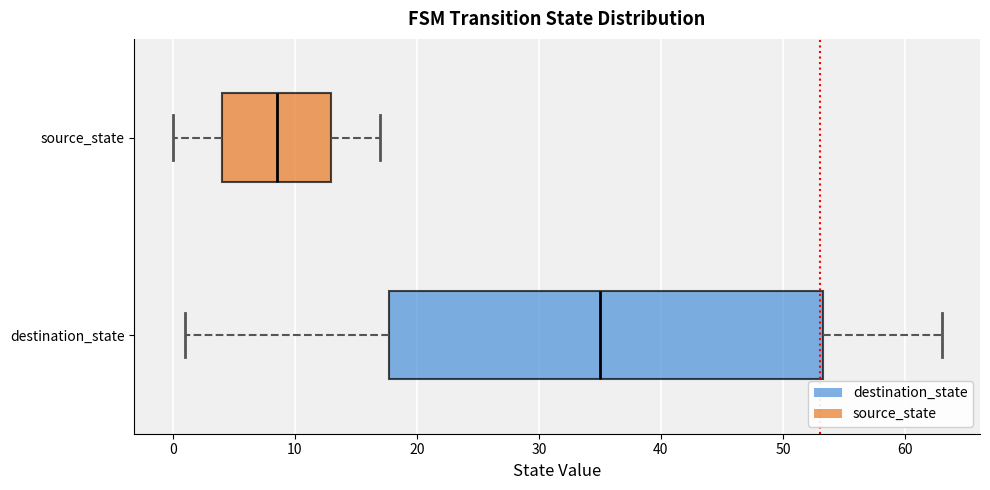

Reading bottom to top, read every box against the x-axis: the position of its median line, the range the box covers, and the ends of its whiskers. The values are not printed on the chart, so give them approximately, as read against the axis.

destination_state: median 35, box 18 to 53, whiskers 1 to 63
source_state: median 9, box 4 to 13, whiskers 0 to 17